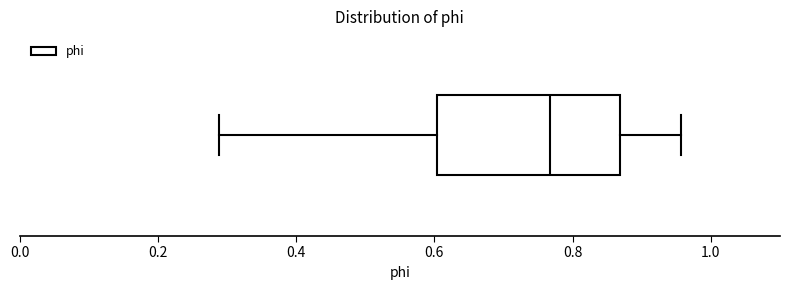

Where does the right whisker of the box end on the x-axis? The values are not printed on the chart, so give them approximately, as read against the axis.

0.96